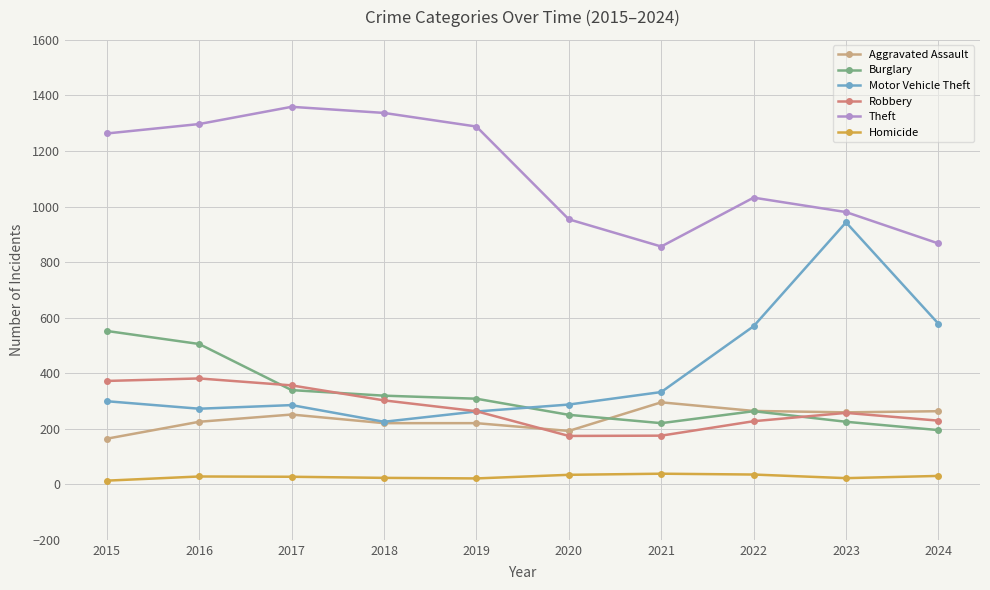

List the series in order of their peak value, highest first.

Theft, Motor Vehicle Theft, Burglary, Robbery, Aggravated Assault, Homicide